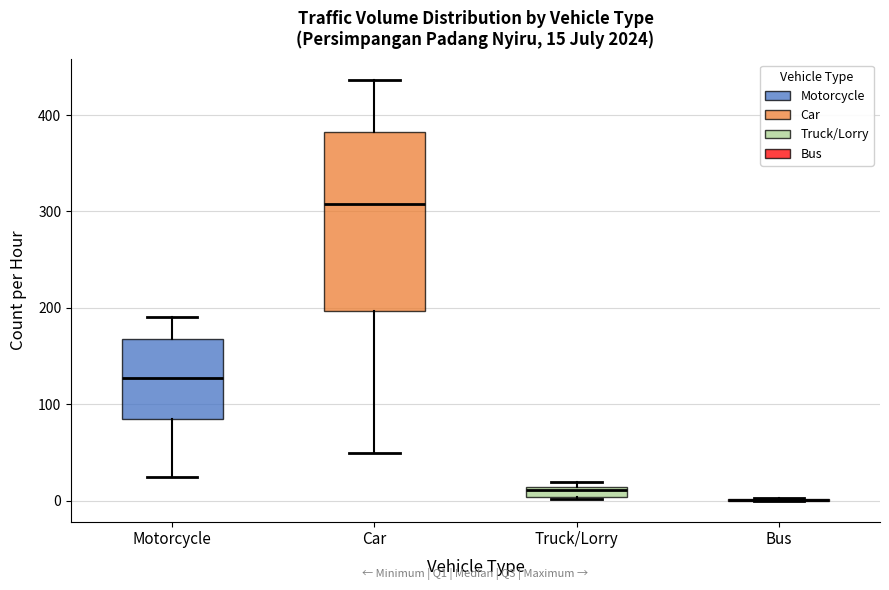

Which box is the tallest, from its lower edge to its upper edge?

Car